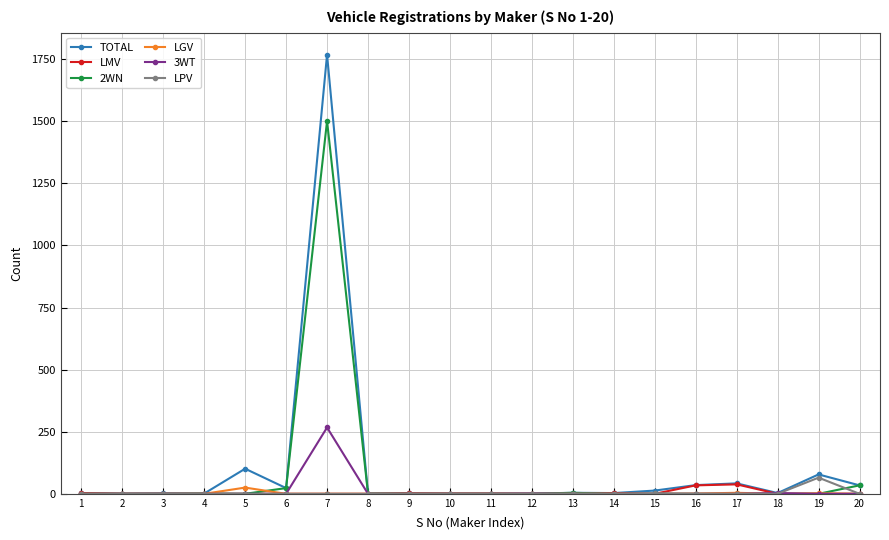

True or false: LMV and 2WN cross at least once.

True